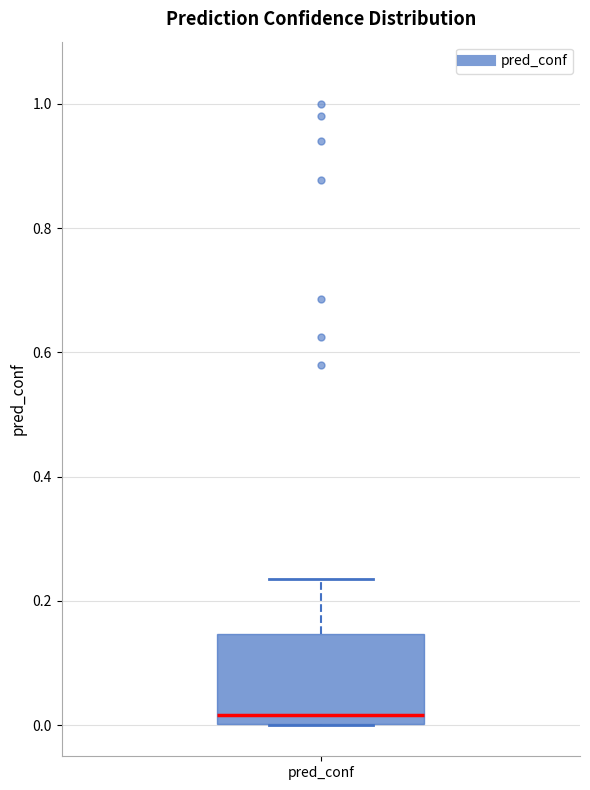

Where is the lower edge of the box for pred_conf on the y-axis? The values are not printed on the chart, so give them approximately, as read against the axis.

0.00